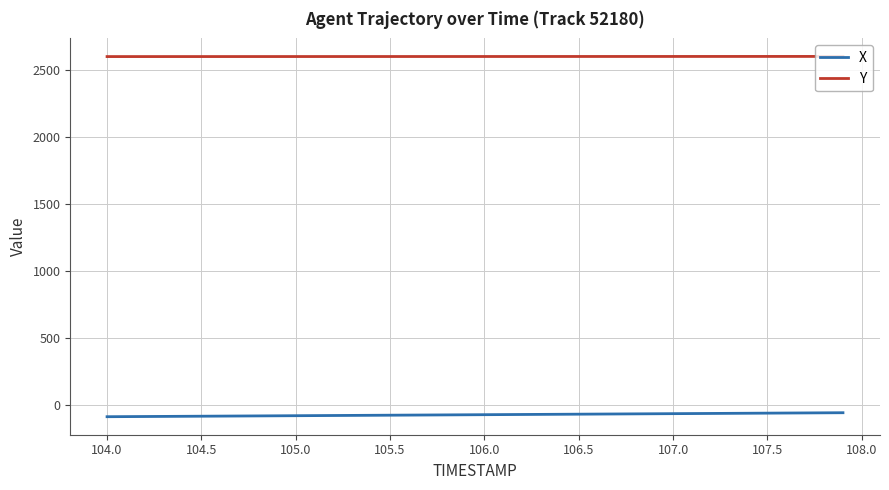

Rank the series by their maximum value, from lowest to highest.

X, Y